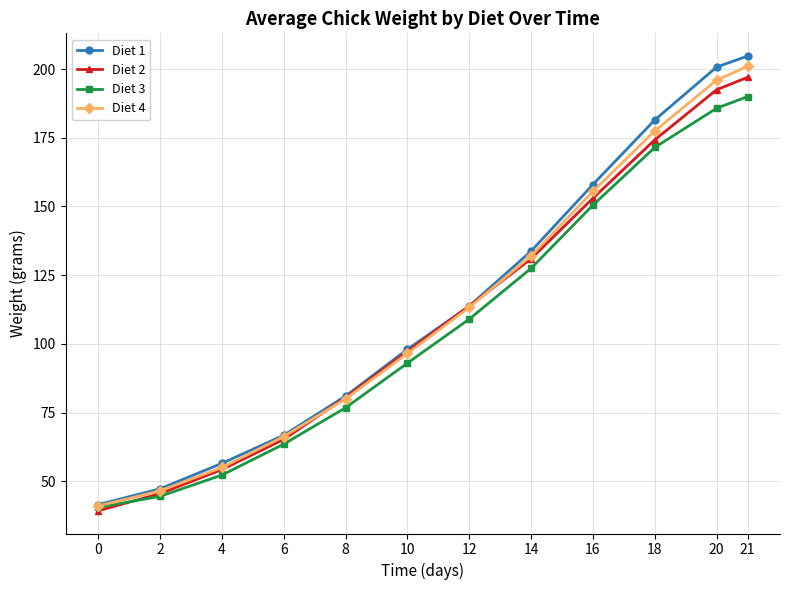

After their last crossing, which series has the higher values: Diet 2 or Diet 4?

Diet 4